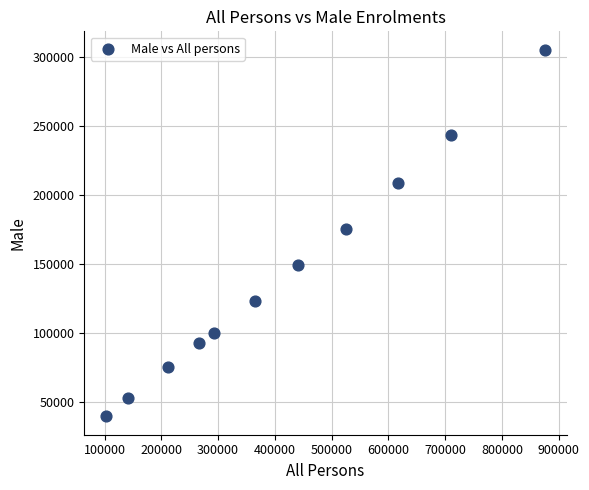

What Y value in the scatter plot is closest to 172298?

175401